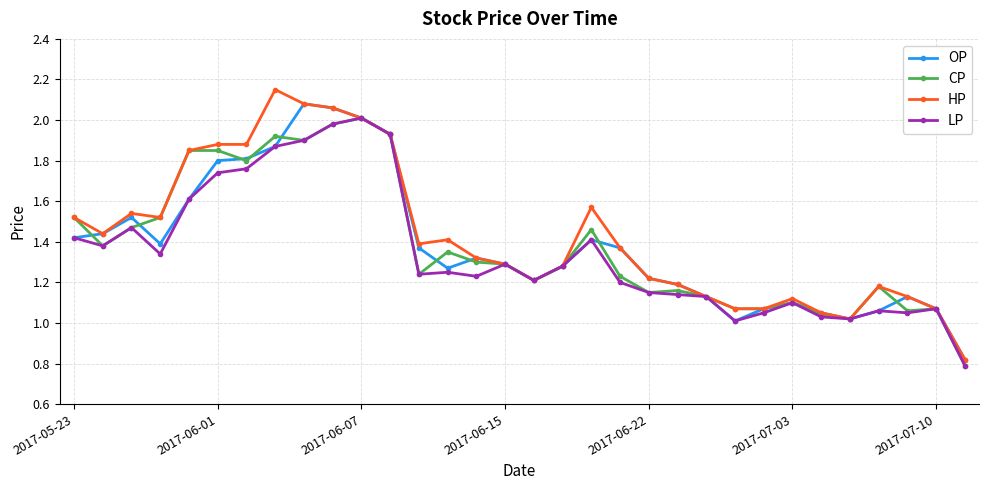

True or false: CP has more than 0 points higher than both neighbors.

True